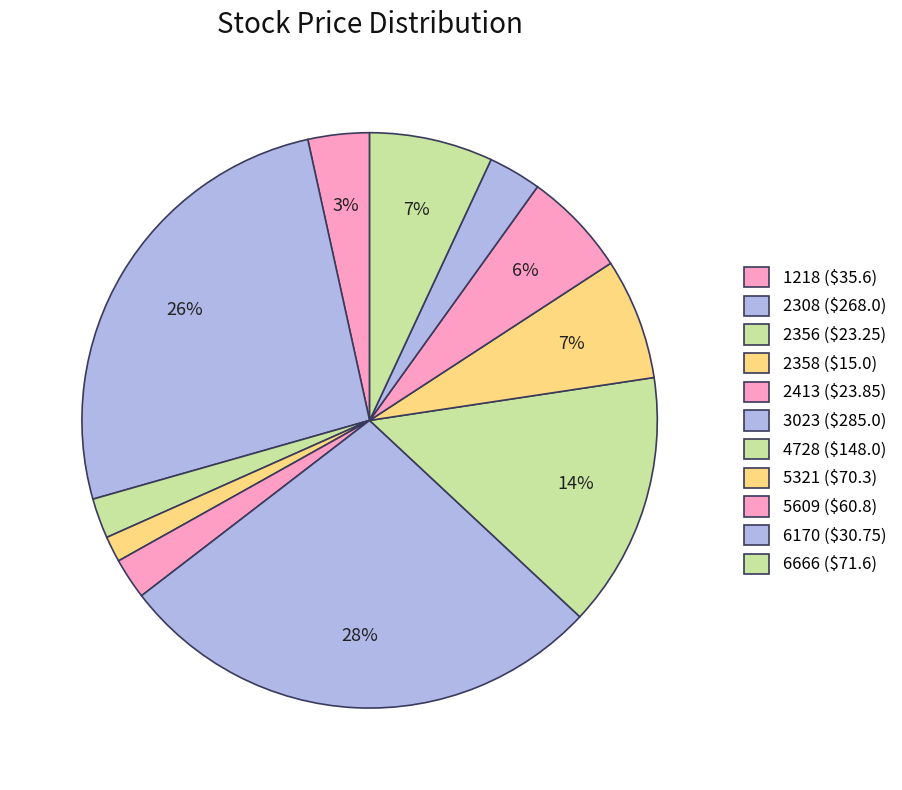

Is it true that 6666 is 1% of the pie?

False